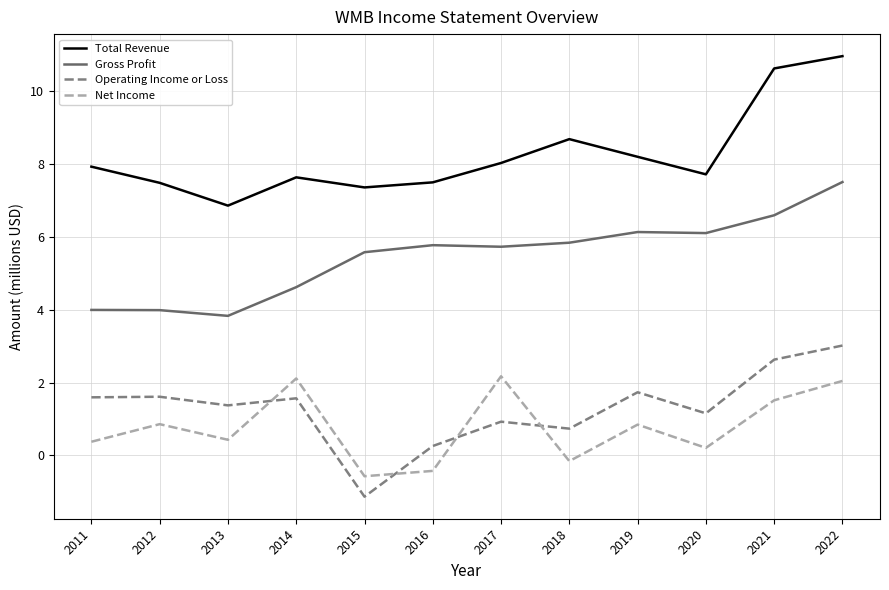

What is the difference between the highest and lowest values at 2019?

7.4